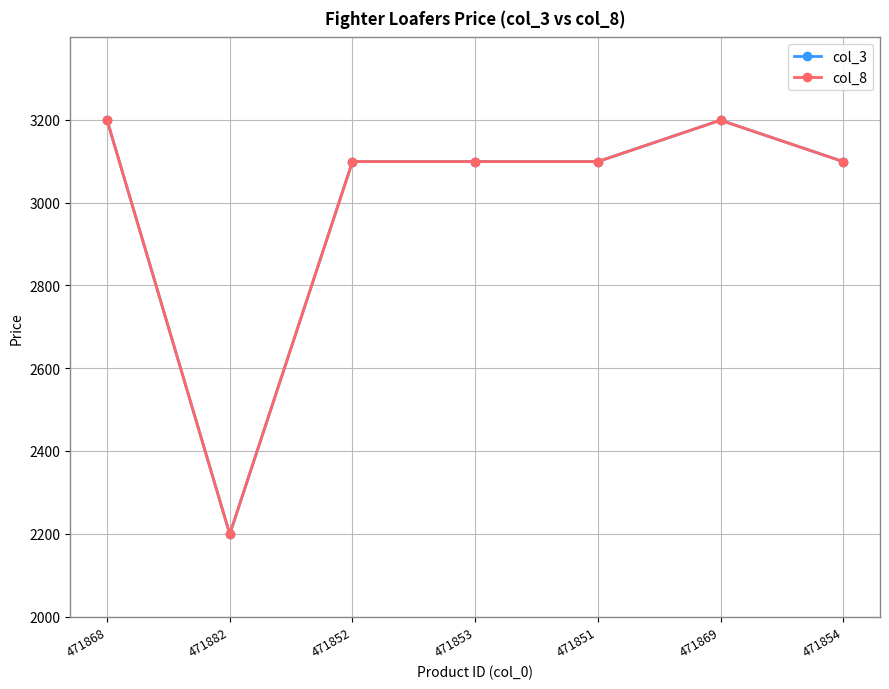

At which category is the sum across all series the highest?

471868